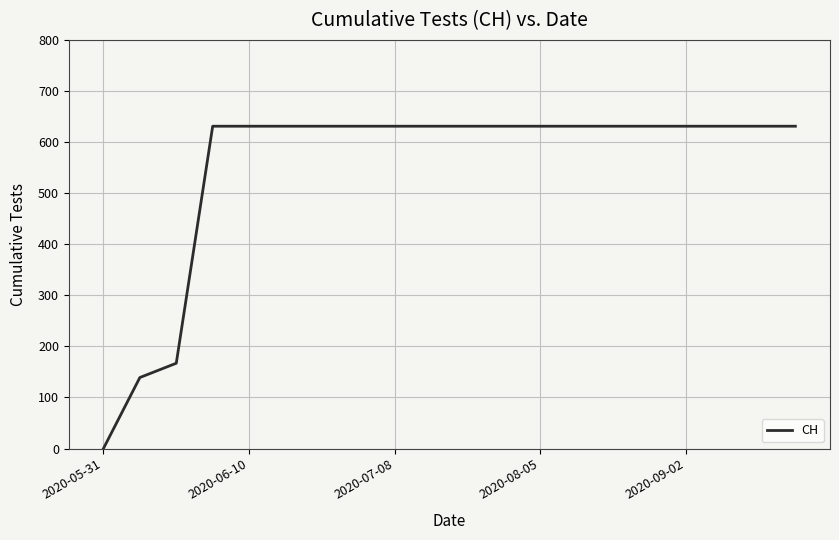

What is the greatest value displayed?

631